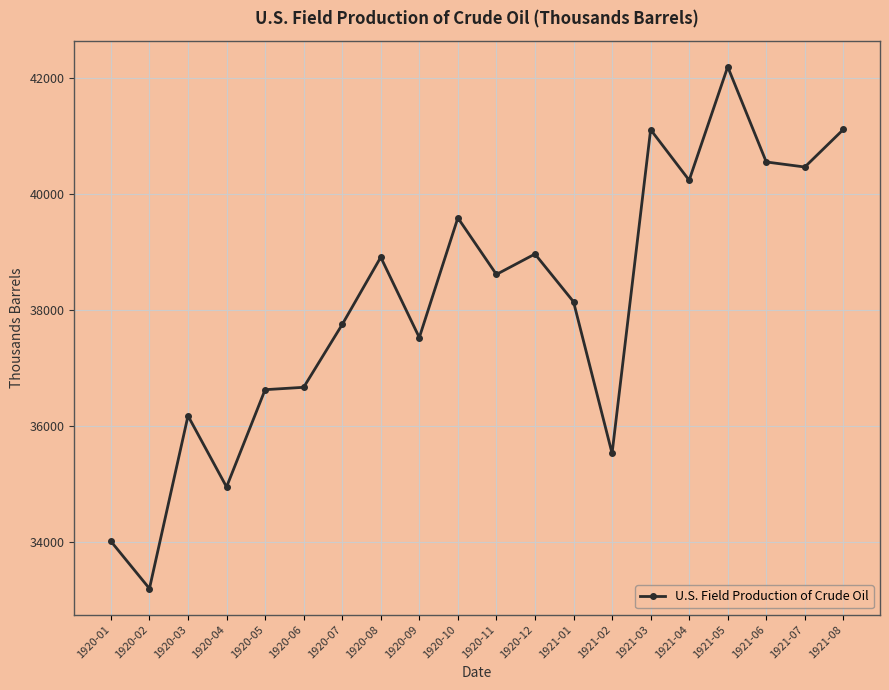

Where is the first local maximum?

1920-03